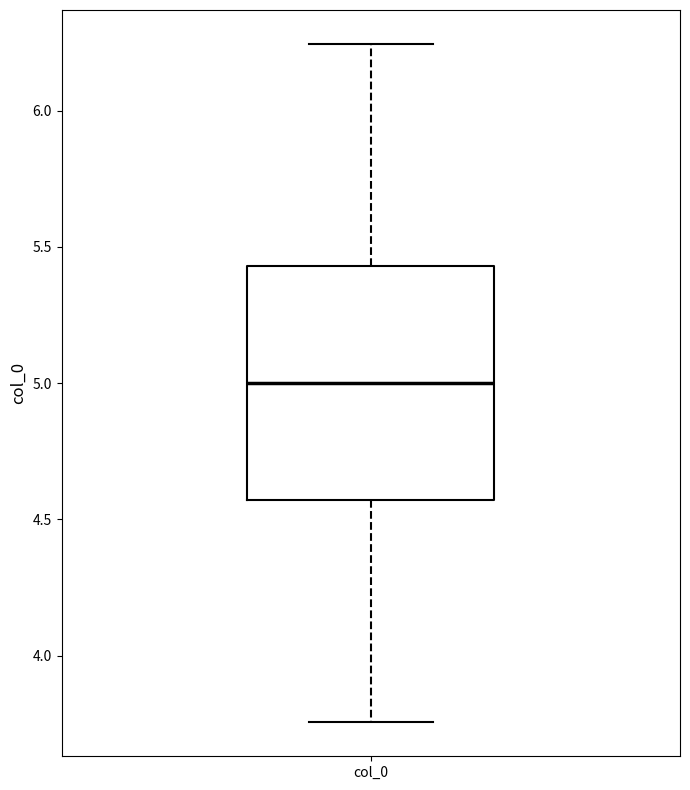

Read this box plot against the y-axis: the position of the median line, the range covered by the box, and the ends of both whiskers. The values are not printed on the chart, so give them approximately, as read against the axis.

median 5.00, box 4.55 to 5.45, whiskers 3.75 to 6.25